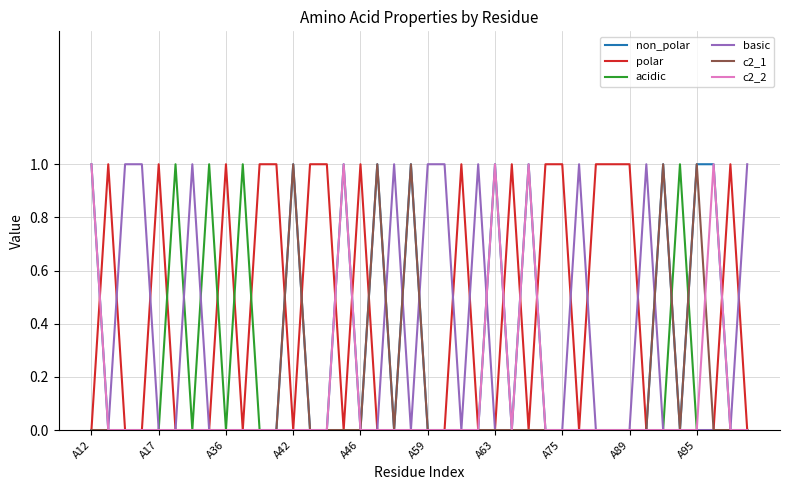

List the series in order of their peak value, lowest first.

non_polar, polar, acidic, basic, c2_1, c2_2